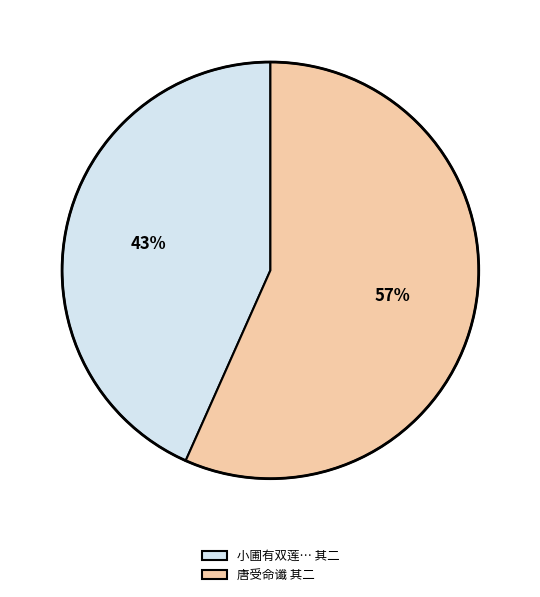

Which has a higher value, 小圃有双莲… 其二 or 唐受命谶 其二?

唐受命谶 其二